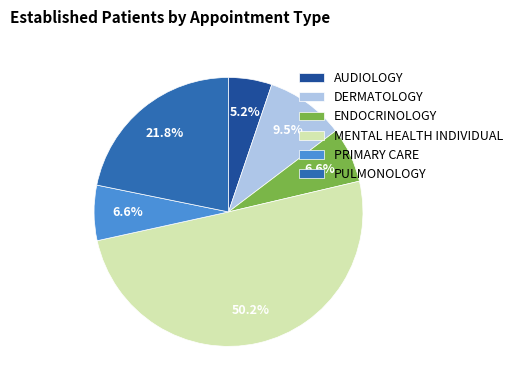

Which has a higher value, DERMATOLOGY or MENTAL HEALTH INDIVIDUAL?

MENTAL HEALTH INDIVIDUAL